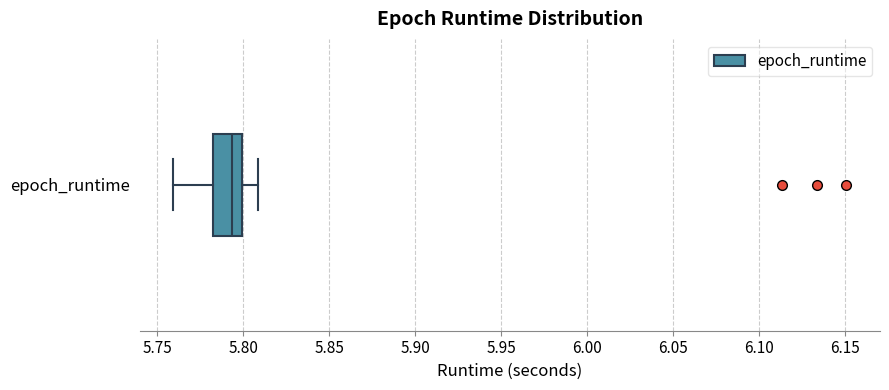

Where is the right edge of the box for epoch_runtime on the x-axis? The values are not printed on the chart, so give them approximately, as read against the axis.

5.800